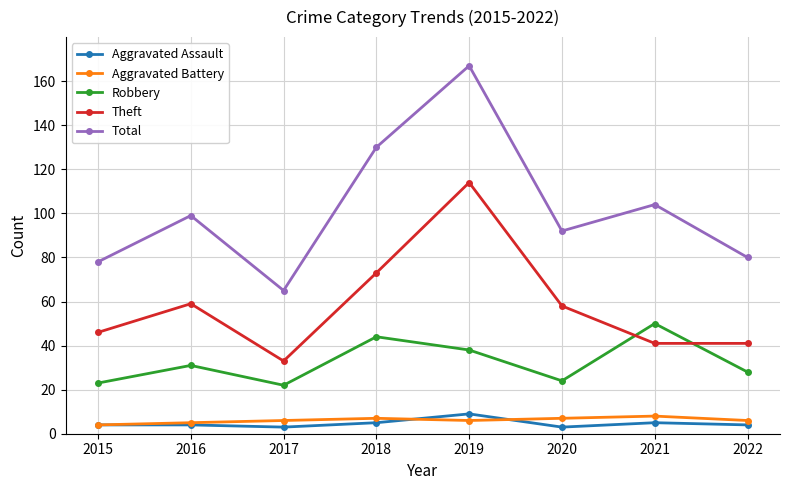

At which category does Theft reach its first local valley?

2017